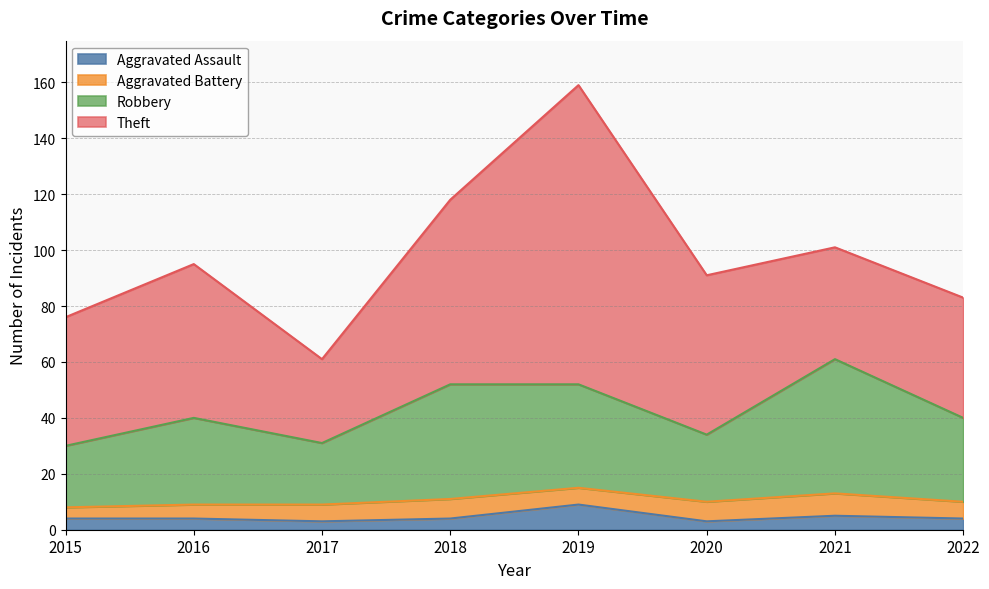

What is the sum of the Aggravated Assault values at 2015 and 2020?

7